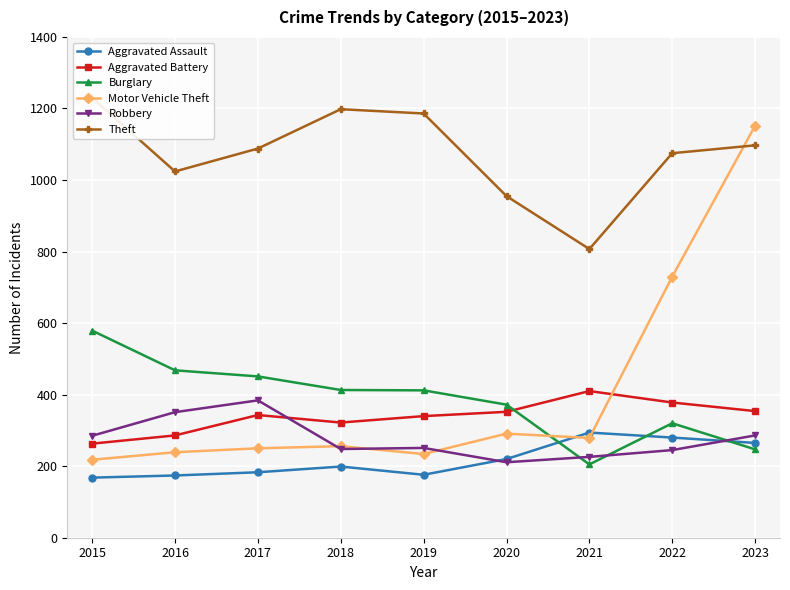

How many values in the Theft series are below 1088?

4